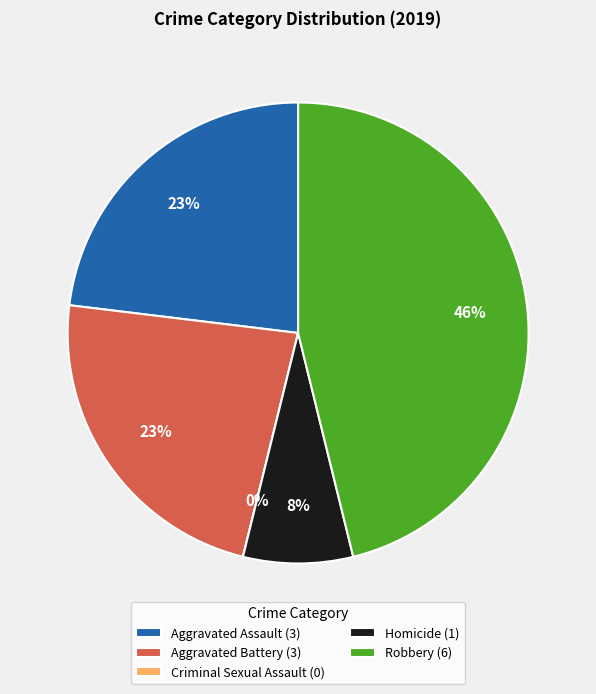

How many slices are in this pie chart?

5